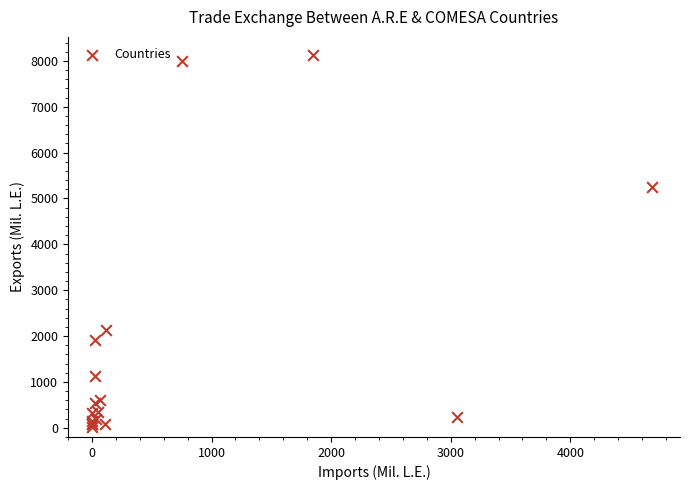

What Y value in the scatter plot is closest to 4071?

5259